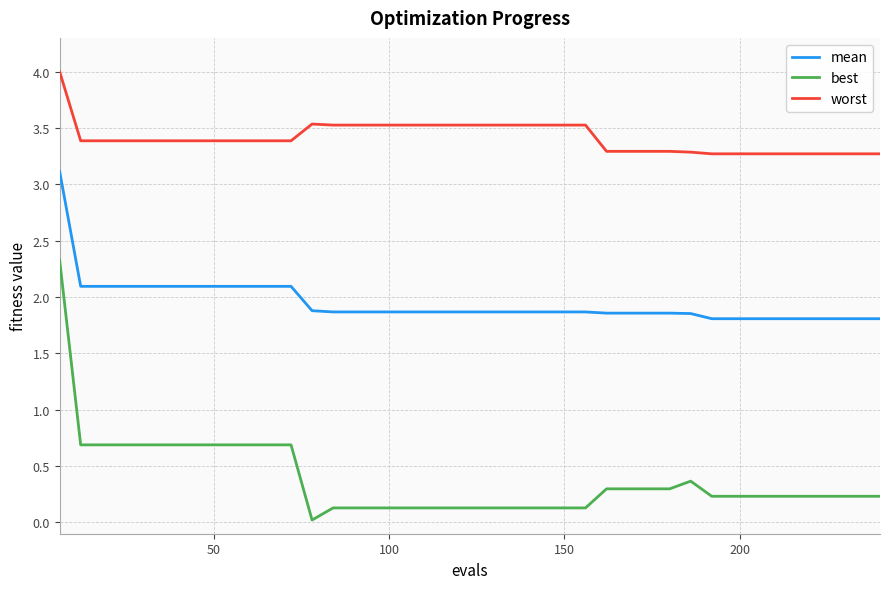

Which series has the widest spread of values?

best